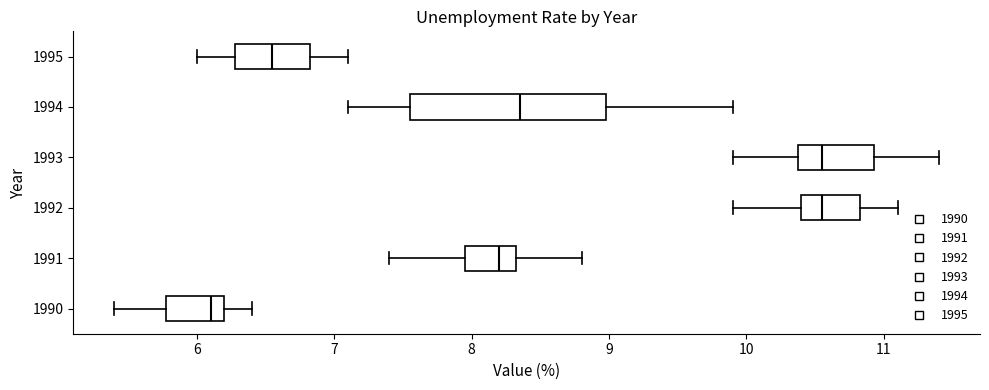

Comparing the boxes themselves (not the whiskers), which one is the widest?

1994